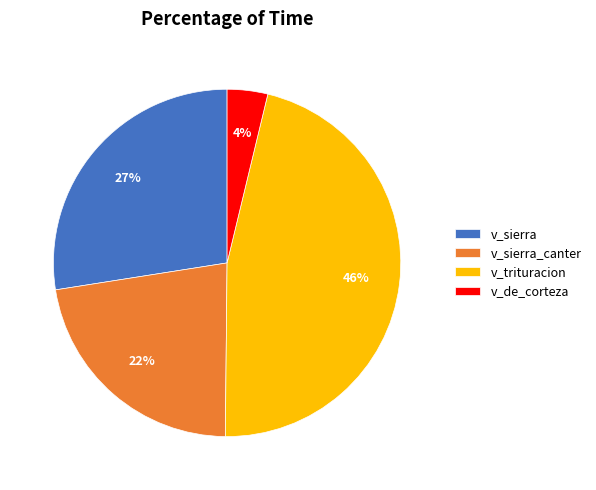

Count the number of slices in the pie.

4